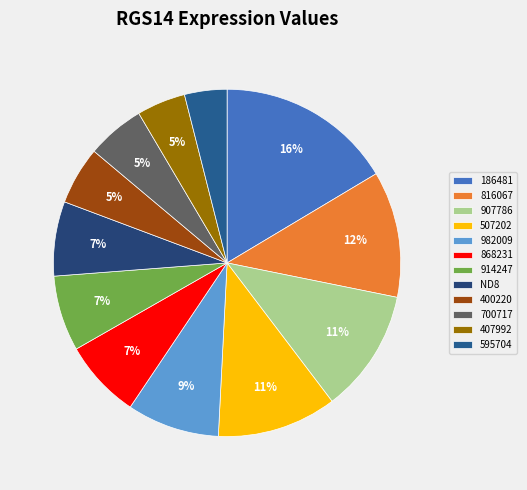

Is there a majority slice in this chart?

No